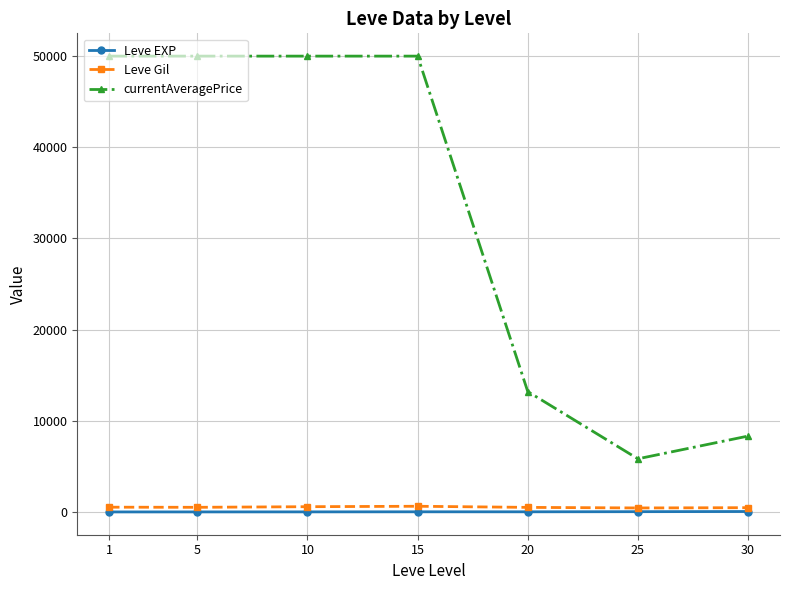

Count the number of data series in this chart.

3